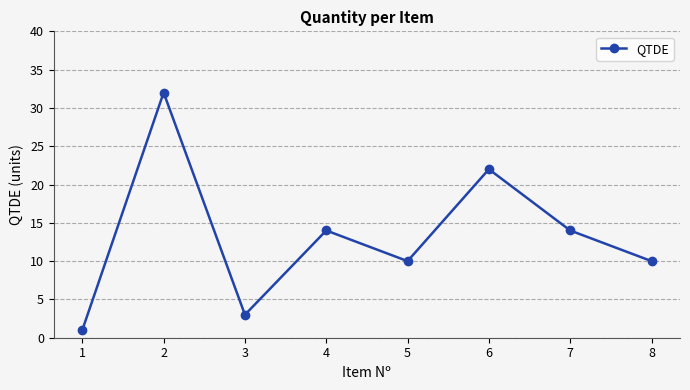

Which label corresponds to the smallest value in the chart?

1